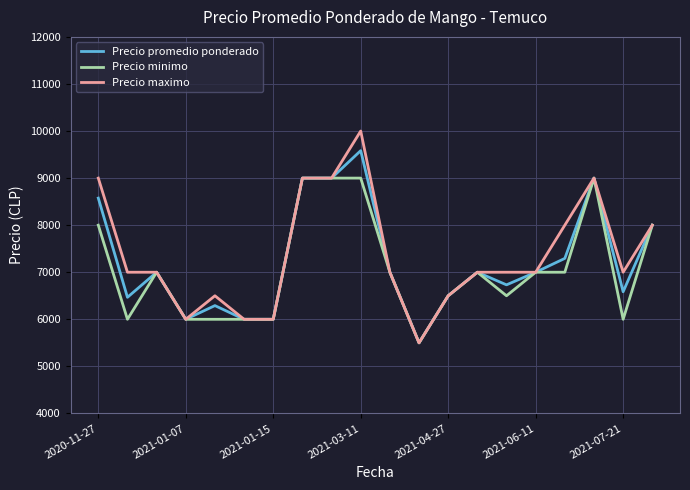

List the series in order of their peak value, lowest first.

Precio minimo, Precio promedio ponderado, Precio maximo